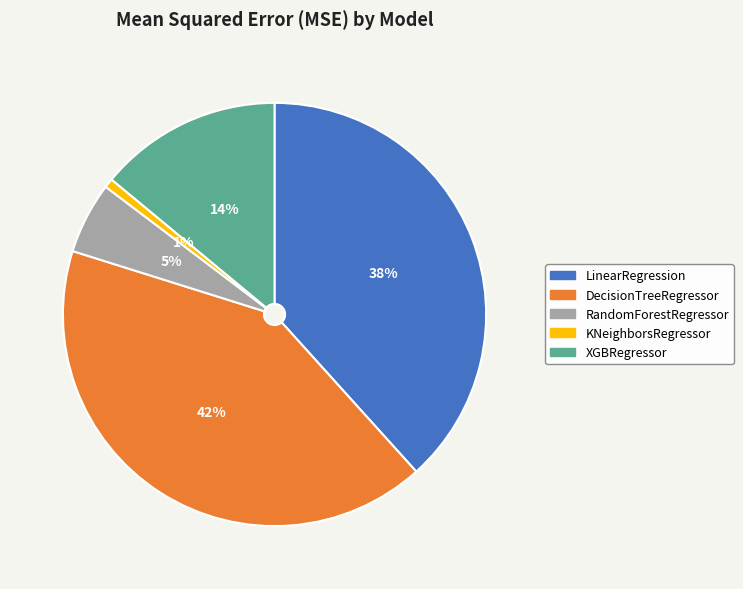

What percentage is the RandomForestRegressor slice, to the nearest percent?

5%